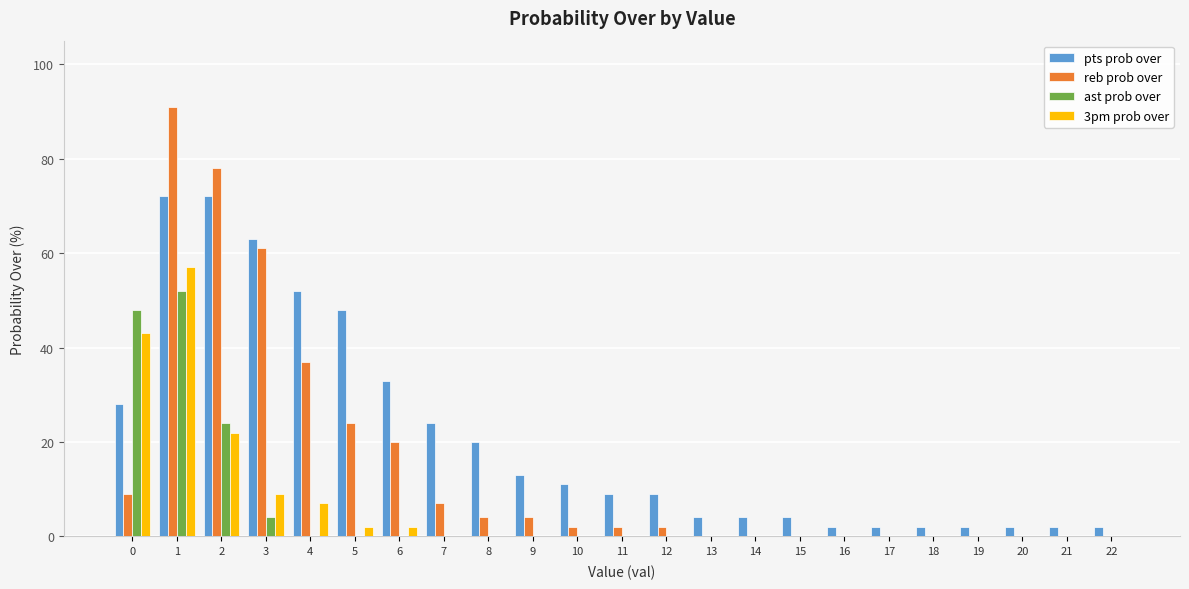

What is the sum of all ast prob over values?

128